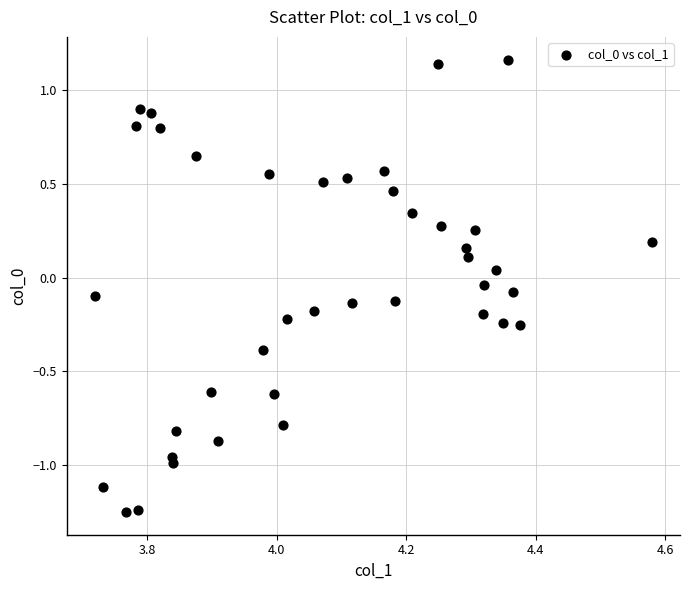

What is the range of X values (max minus min)?

0.9